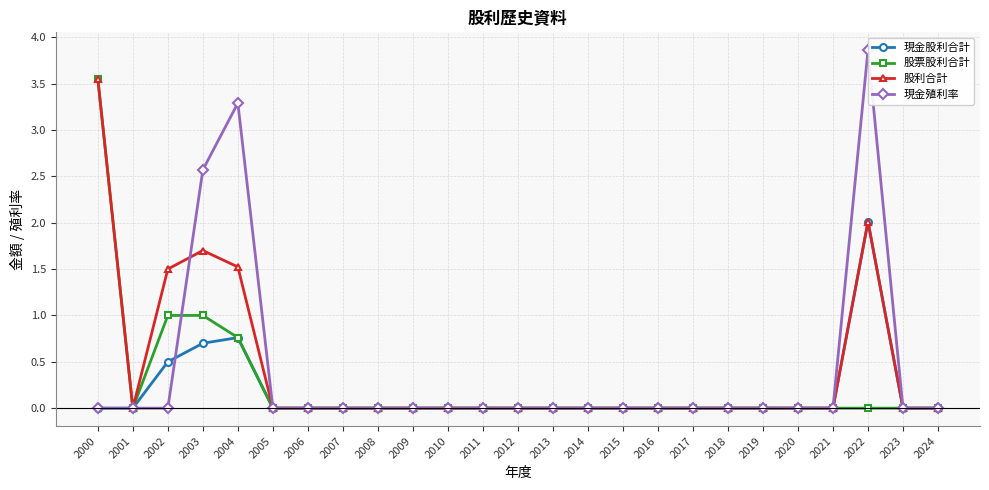

Reading left to right, list all the values displayed in this chart.

現金股利合計: 2000=0.0	2001=0.0	2002=0.5	2003=0.7	2004=0.8	2005=0.0	2006=0.0	2007=0.0	2008=0.0	2009=0.0	2010=0.0	2011=0.0	2012=0.0	2013=0.0	2014=0.0	2015=0.0	2016=0.0	2017=0.0	2018=0.0	2019=0.0	2020=0.0	2021=0.0	2022=2.0	2023=0.0	2024=0.0
股票股利合計: 2000=3.5	2001=0.0	2002=1.0	2003=1.0	2004=0.8	2005=0.0	2006=0.0	2007=0.0	2008=0.0	2009=0.0	2010=0.0	2011=0.0	2012=0.0	2013=0.0	2014=0.0	2015=0.0	2016=0.0	2017=0.0	2018=0.0	2019=0.0	2020=0.0	2021=0.0	2022=0.0	2023=0.0	2024=0.0
股利合計: 2000=3.5	2001=0.0	2002=1.5	2003=1.7	2004=1.5	2005=0.0	2006=0.0	2007=0.0	2008=0.0	2009=0.0	2010=0.0	2011=0.0	2012=0.0	2013=0.0	2014=0.0	2015=0.0	2016=0.0	2017=0.0	2018=0.0	2019=0.0	2020=0.0	2021=0.0	2022=2.0	2023=0.0	2024=0.0
現金殖利率: 2000=0.0	2001=0.0	2002=0.0	2003=2.6	2004=3.3	2005=0.0	2006=0.0	2007=0.0	2008=0.0	2009=0.0	2010=0.0	2011=0.0	2012=0.0	2013=0.0	2014=0.0	2015=0.0	2016=0.0	2017=0.0	2018=0.0	2019=0.0	2020=0.0	2021=0.0	2022=3.9	2023=0.0	2024=0.0